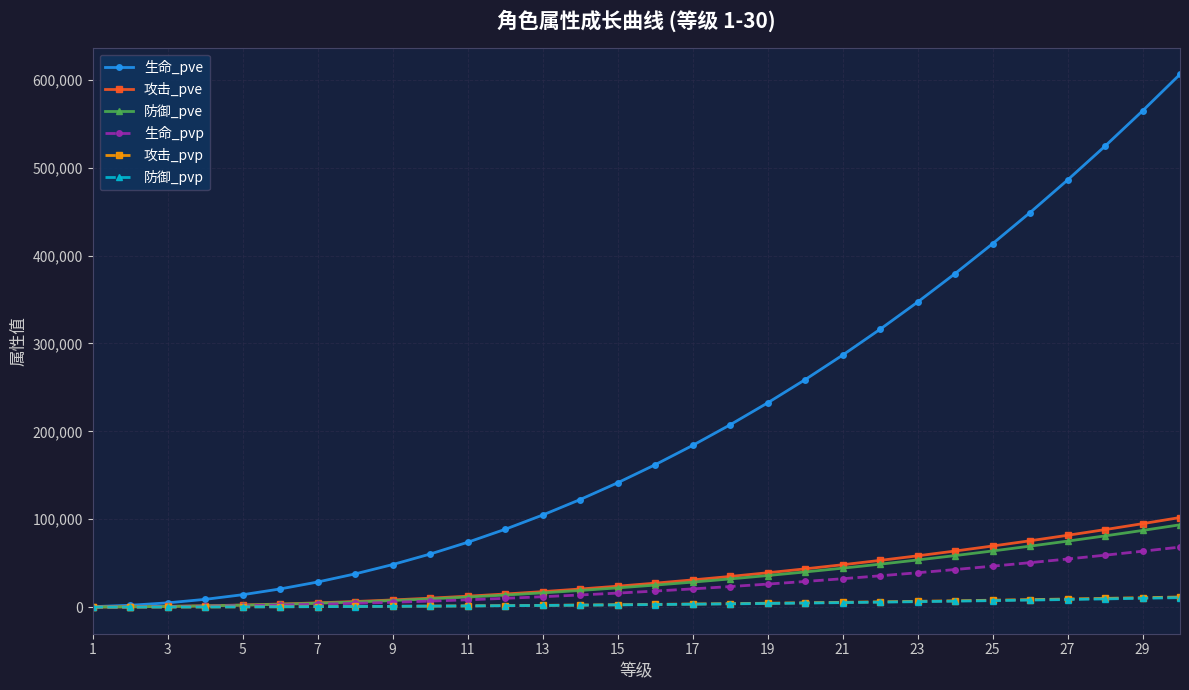

What is the minimum value for 防御_pve?

74